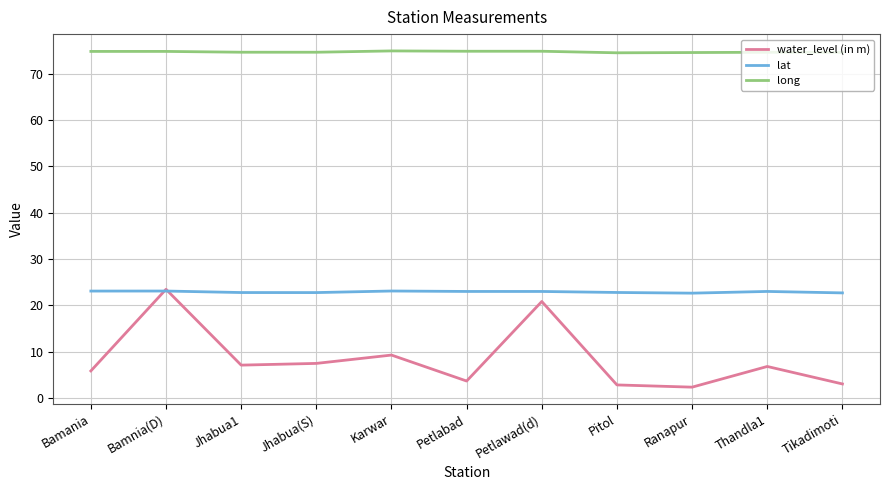

What is the average value of the water_level (in m) series?

8.4